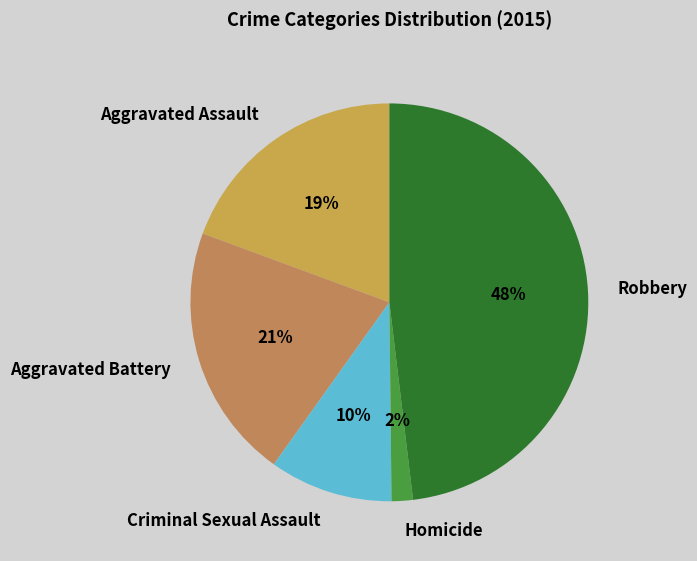

True or false: Robbery accounts for 48% of the total.

True